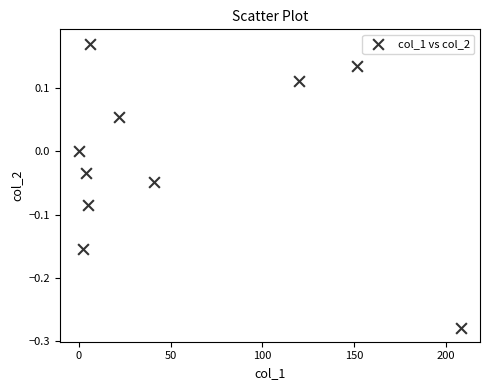

What is the range of X values (max minus min)?

208.2